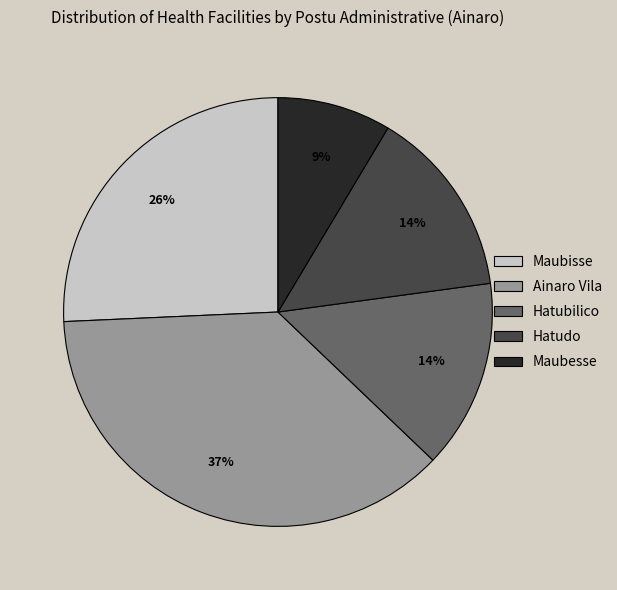

To the nearest percent, what percentage of the pie is Hatudo?

14%